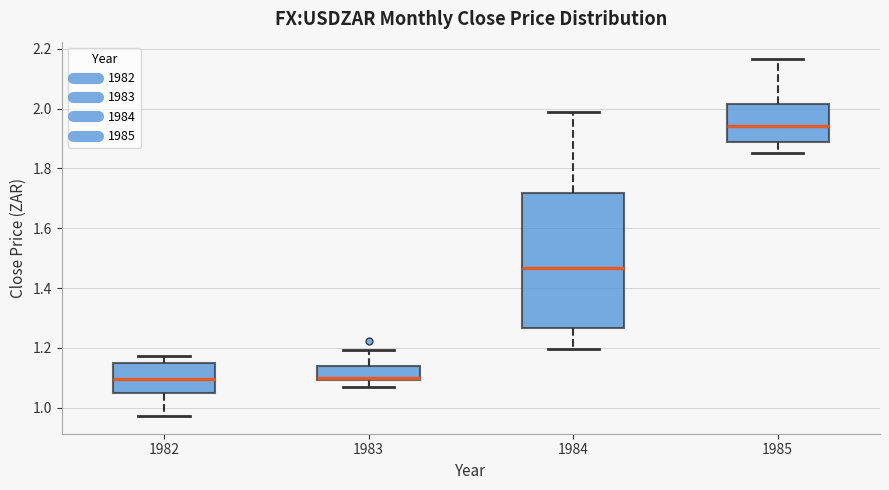

Reading left to right, read every box against the y-axis: the position of its median line, the range the box covers, and the ends of its whiskers. The values are not printed on the chart, so give them approximately, as read against the axis.

1982: median 1.10, box 1.04 to 1.14, whiskers 0.98 to 1.18
1983: median 1.10 (just above the box's lower edge), box 1.10 to 1.14, whiskers 1.06 to 1.20
1984: median 1.46, box 1.26 to 1.72, whiskers 1.20 to 2.00
1985: median 1.94, box 1.88 to 2.02, whiskers 1.86 to 2.16